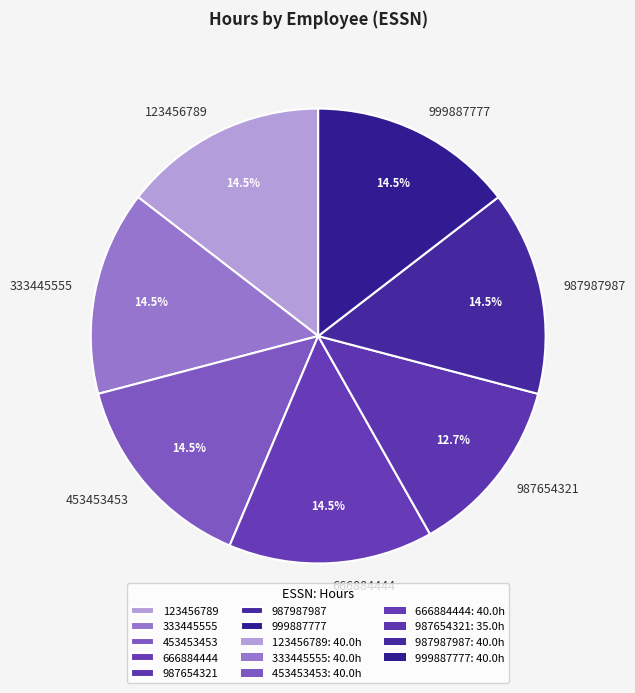

Which slice is the smallest?

987654321